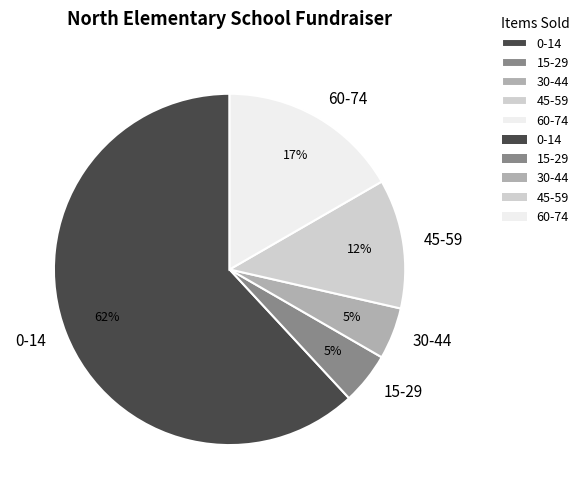

How many slices are in this pie chart?

5